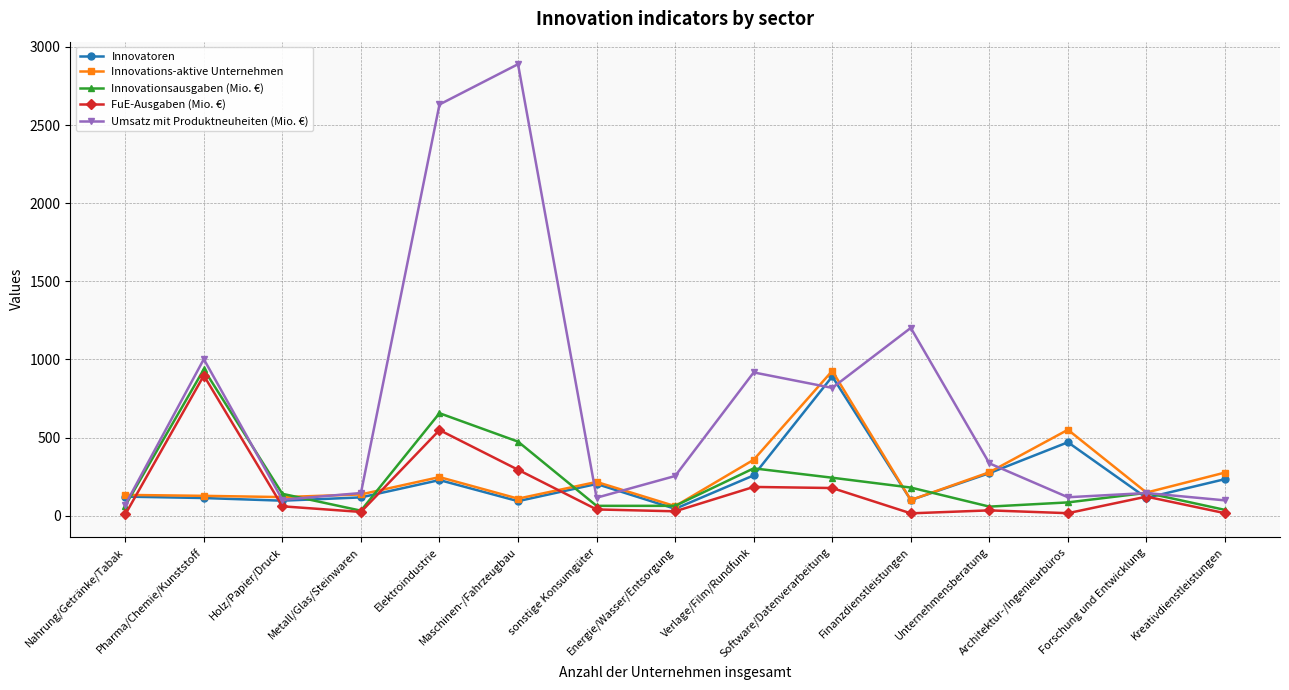

Is this an area chart (filled region under the line)?

No